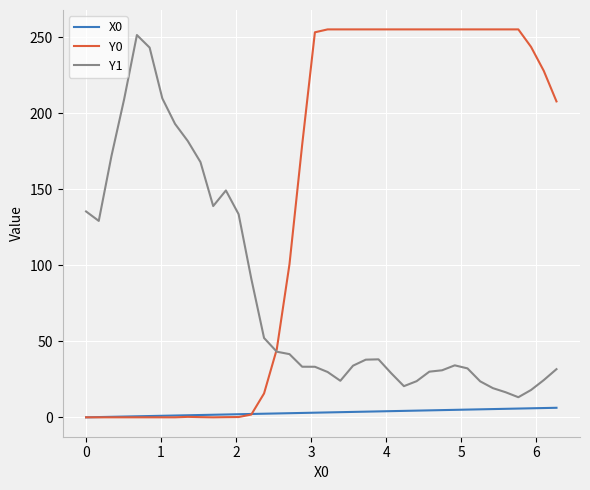

Rank the series by their average value, from lowest to highest.

X0, Y1, Y0